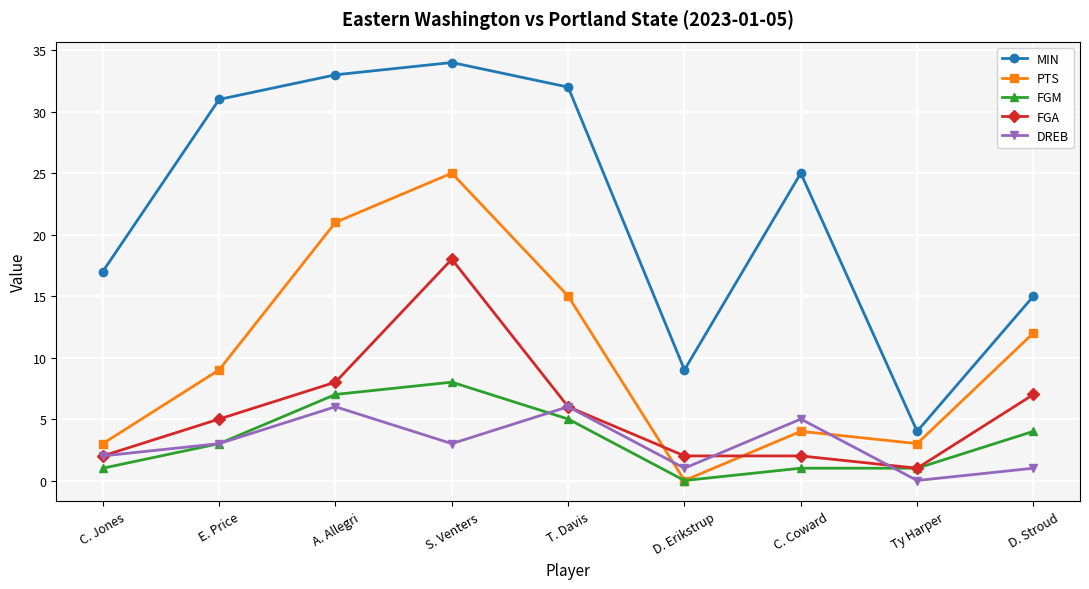

Which series has the largest range (max minus min)?

MIN